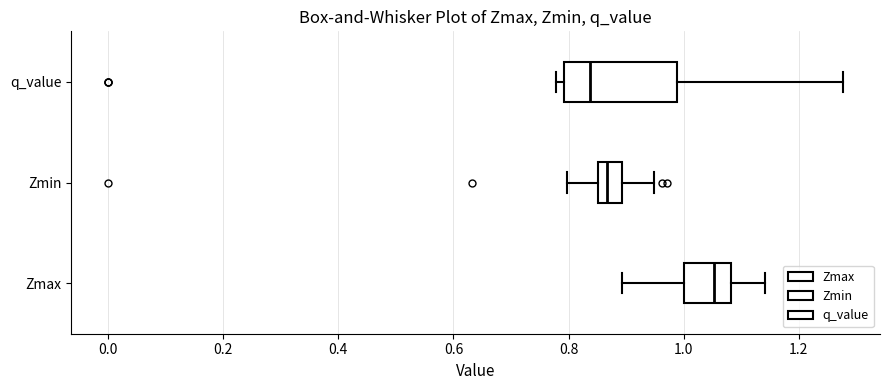

Reading bottom to top, transcribe this box plot: for each box, give where its median line is, the range the box spans, and where its two whiskers end, as read against the x-axis. The values are not printed on the chart, so give them approximately, as read against the axis.

Zmax: median 1.06, box 1.00 to 1.08, whiskers 0.90 to 1.14
Zmin: median 0.86 (inside the box), box 0.86 to 0.90, whiskers 0.80 to 0.94
q_value: median 0.84, box 0.80 to 0.98, whiskers 0.78 to 1.28